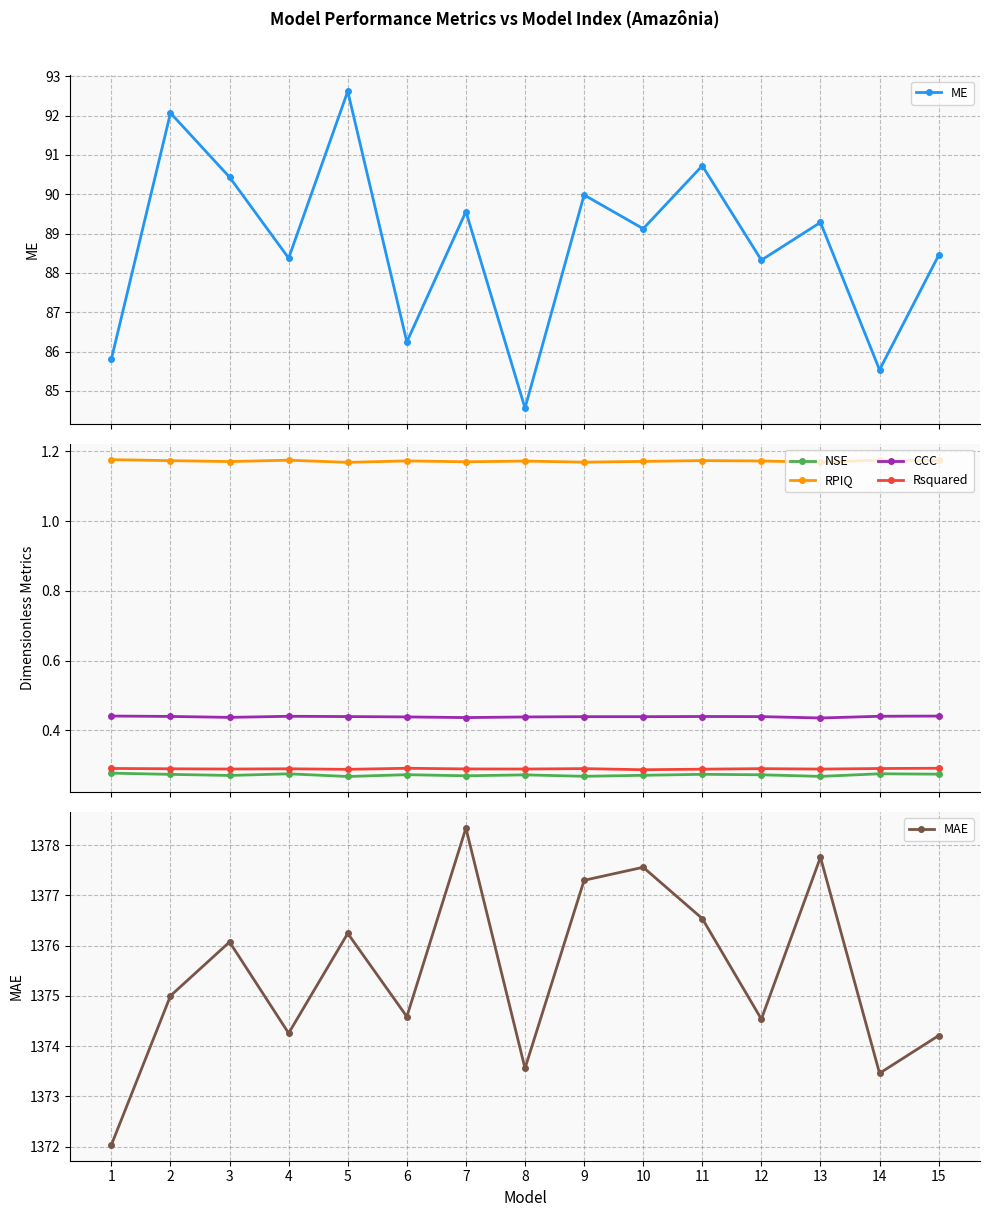

How many series are shown in this chart?

6